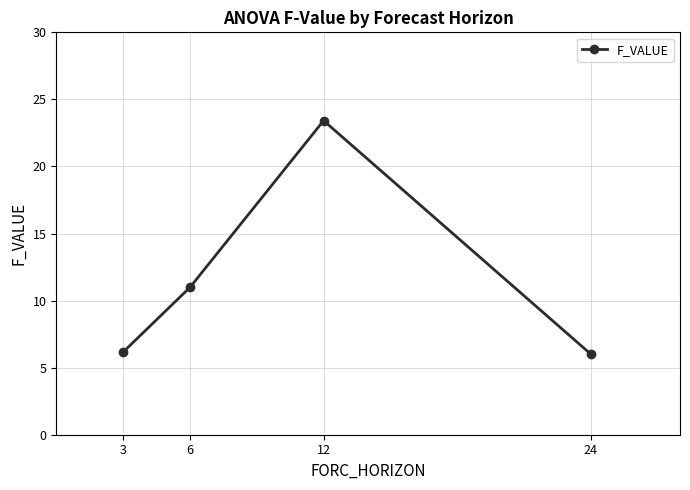

The value at 3 is 6.2. True or false?

True